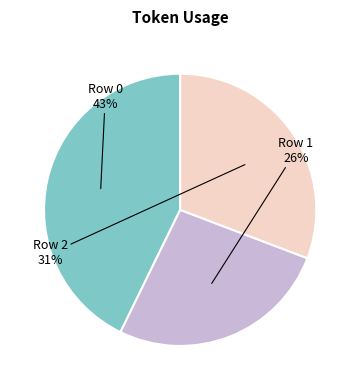

Approximately how many times larger is the value at Row 1 compared to Row 0?

0.6